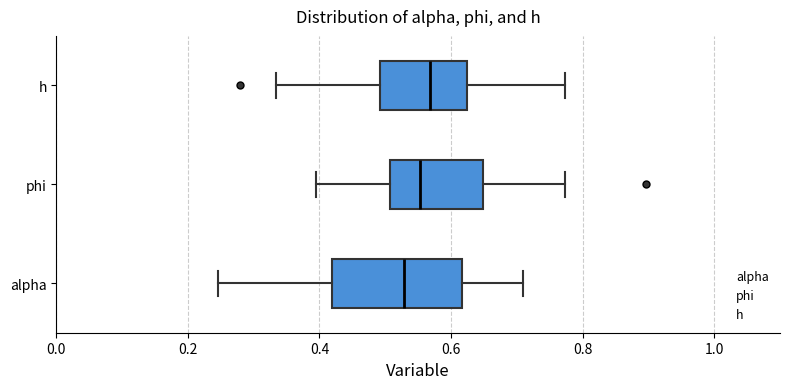

Where does the left whisker of the box for phi end on the x-axis? The values are not printed on the chart, so give them approximately, as read against the axis.

0.40